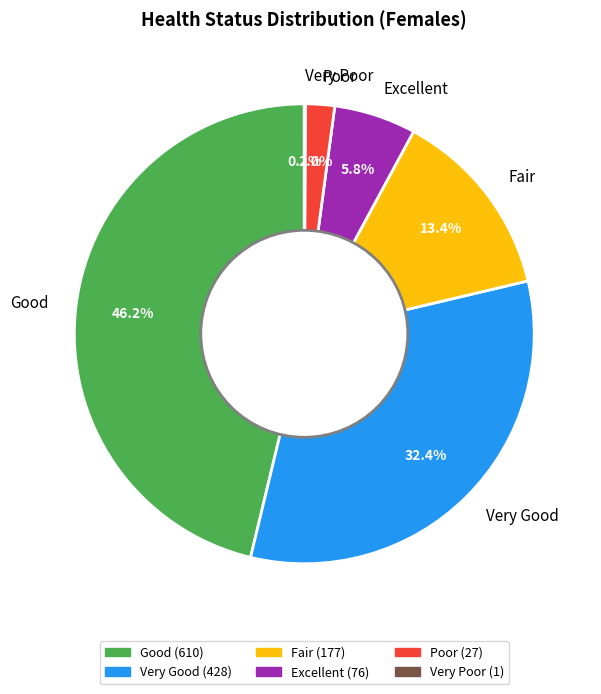

What portion of the pie excludes Fair?

86.6%